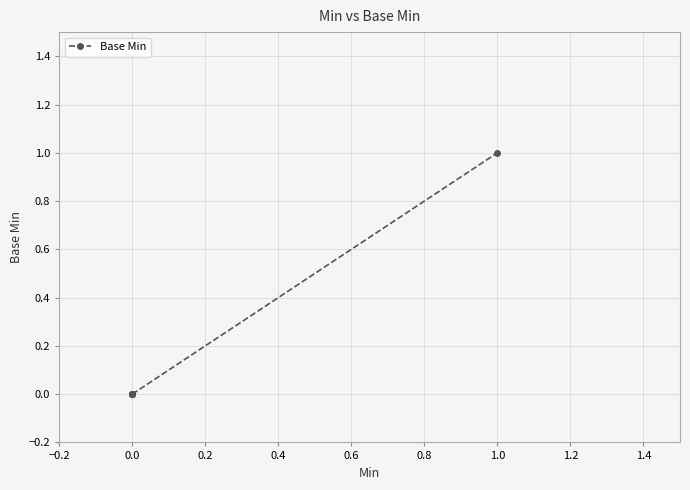

How many distinct data groups are displayed?

1